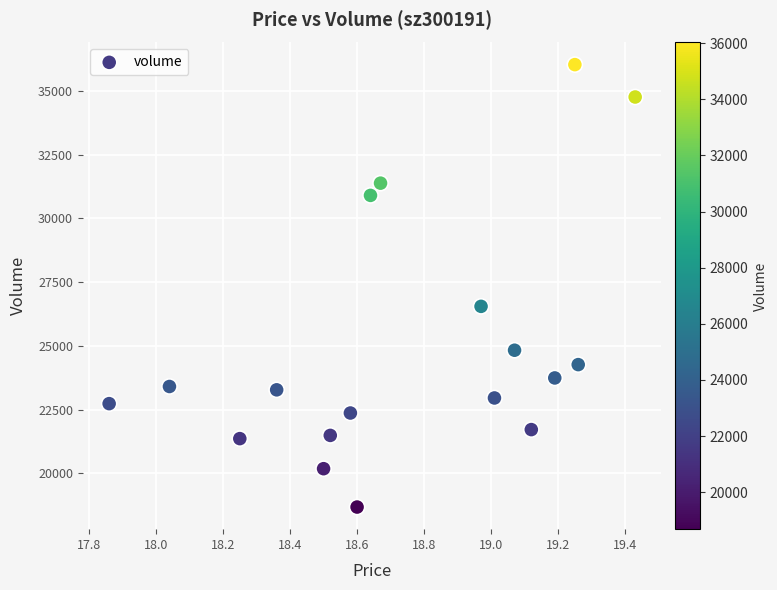

What Y value in the scatter plot is closest to 27353?

26548